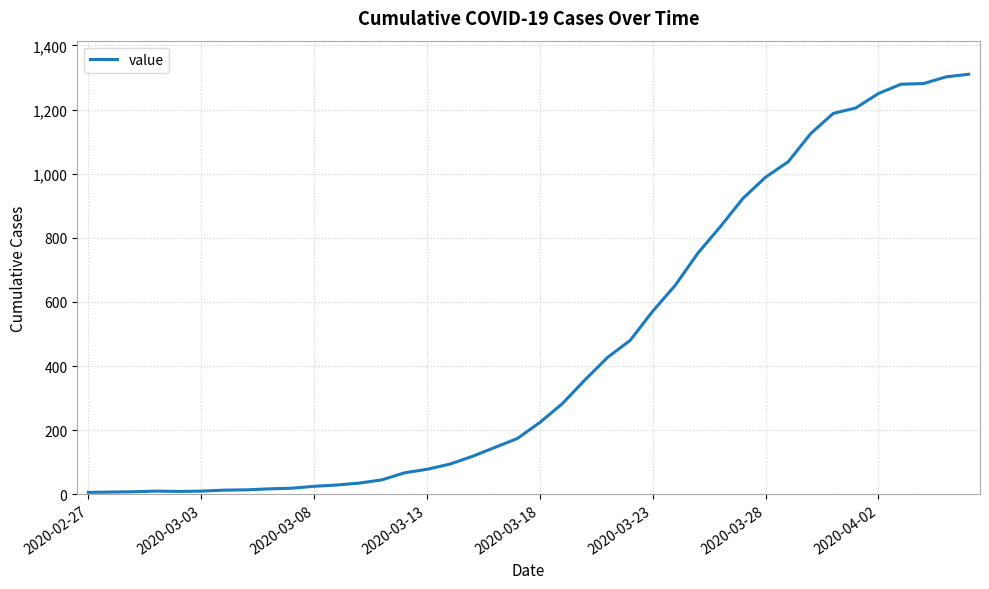

How many lines are shown in the chart?

1